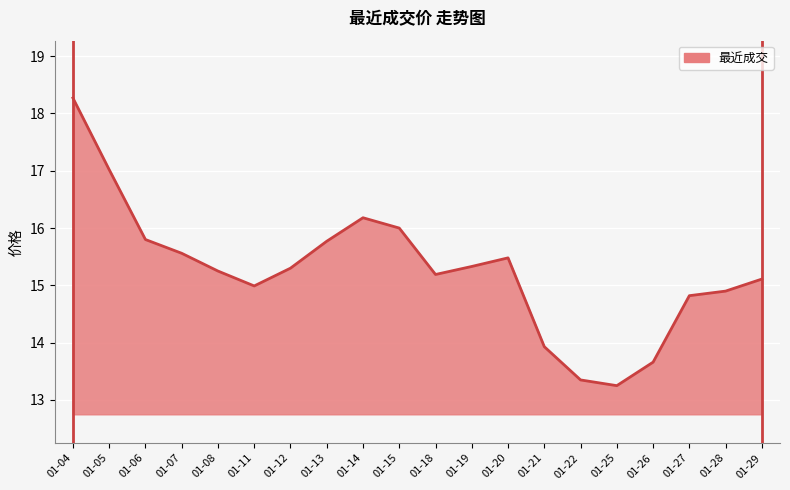

Is it true that the value at 01-29 is 15.1?

True